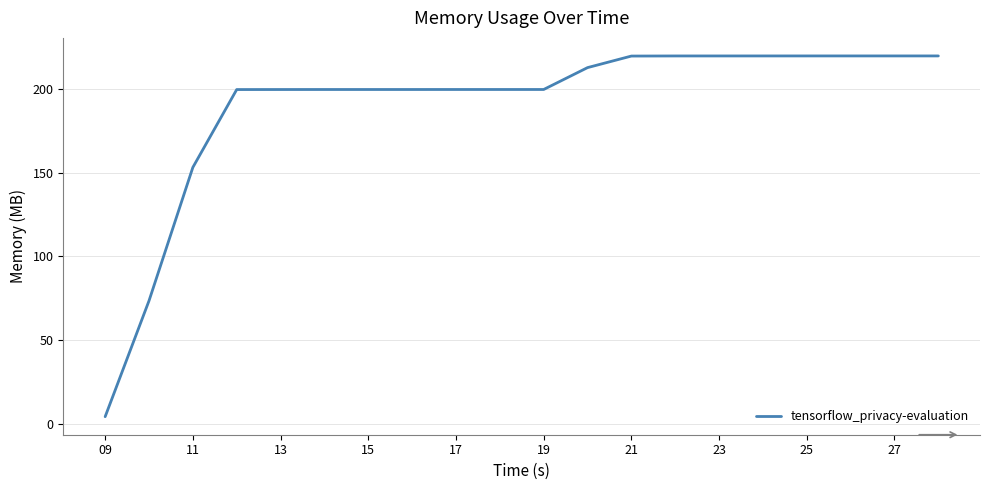

What is the difference between the maximum and minimum values?

215.2